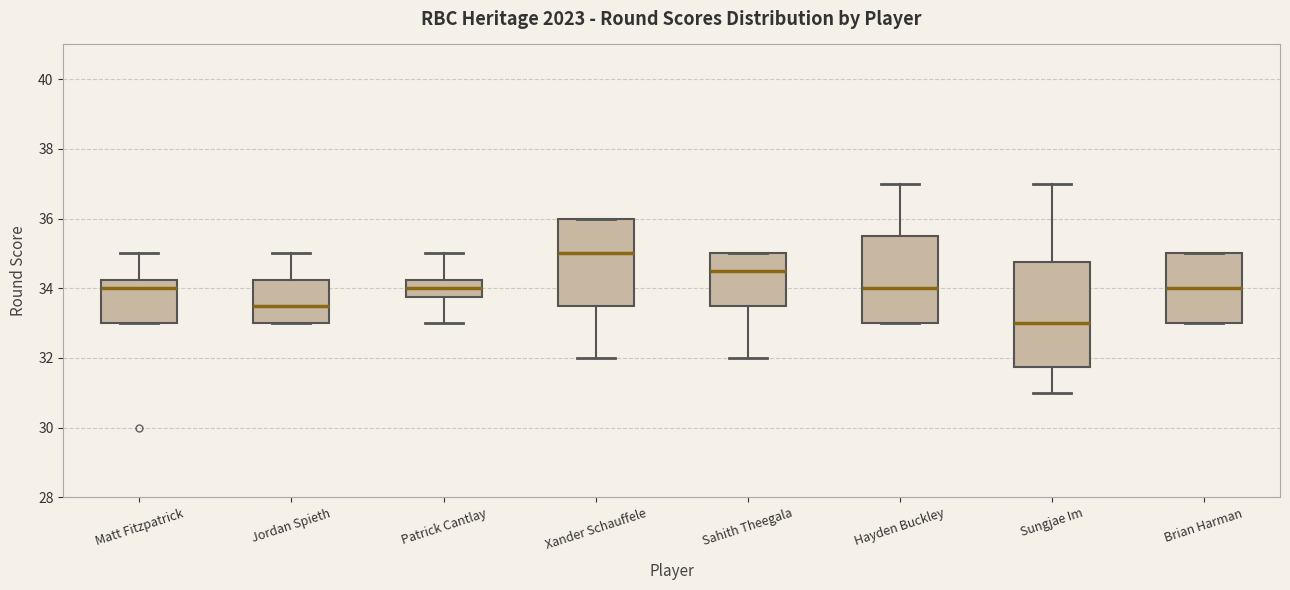

Where is the lower edge of the box for Xander Schauffele on the y-axis? The values are not printed on the chart, so give them approximately, as read against the axis.

33.6